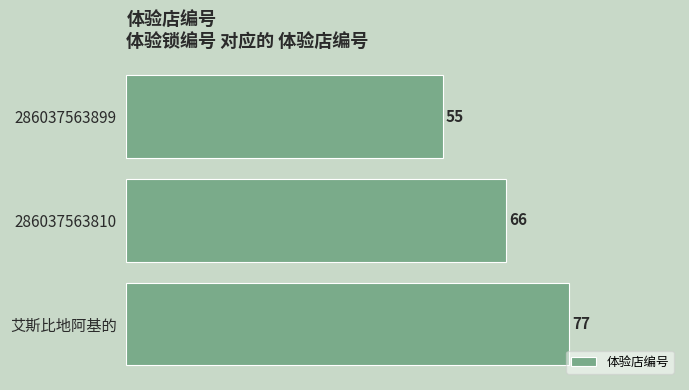

The value at 286037563899 is 55. True or false?

True